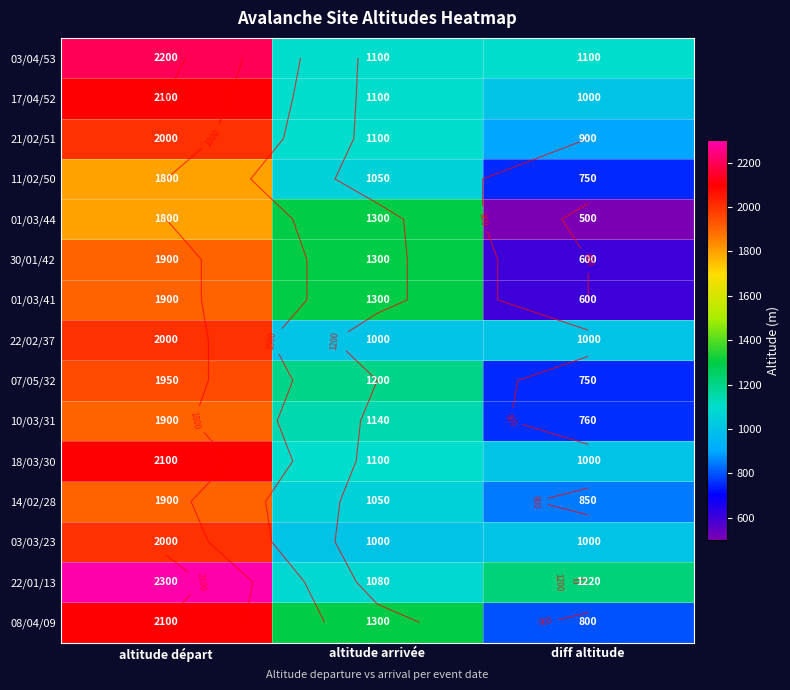

List the labels in order of 21/02/51 value, smallest first.

diff altitude, altitude arrivée, altitude départ